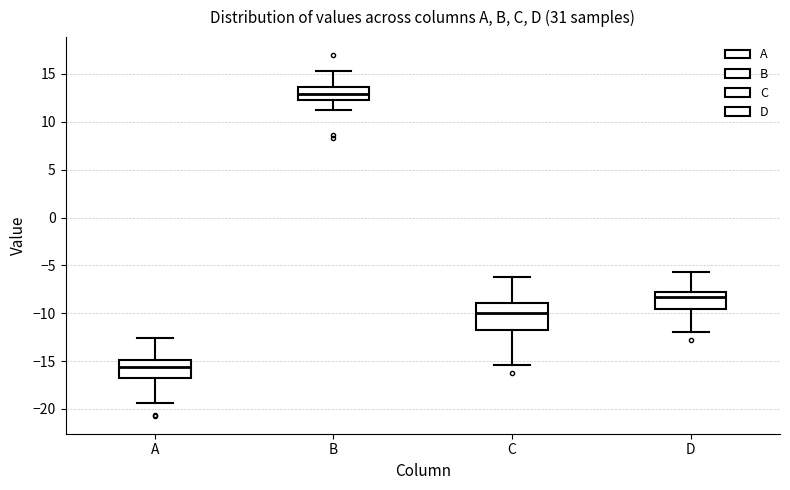

Which box is the tallest, from its lower edge to its upper edge?

C